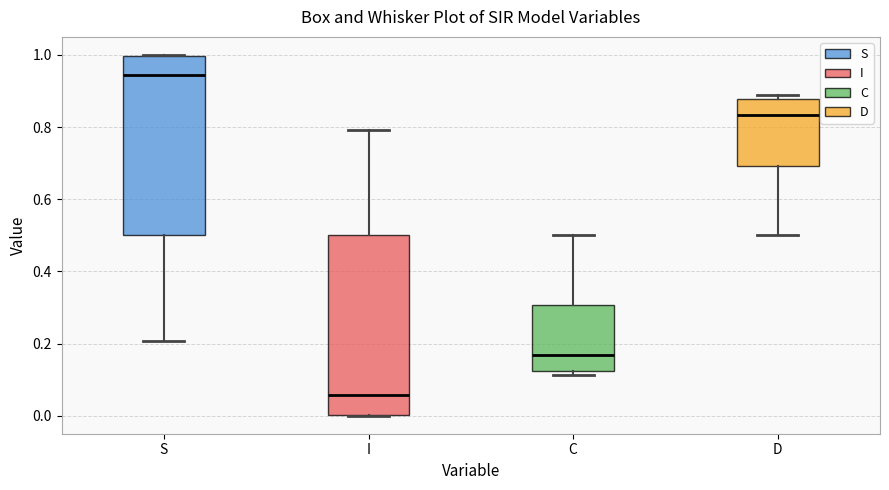

Reading left to right, transcribe this box plot: for each box, give where its median line is, the range the box spans, and where its two whiskers end, as read against the y-axis. The values are not printed on the chart, so give them approximately, as read against the axis.

S: median 0.94, box 0.50 to 1.00, whiskers 0.20 to 1.00
I: median 0.06, box 0.00 to 0.50, whiskers 0.00 to 0.80
C: median 0.16, box 0.12 to 0.30, whiskers 0.12 (just below the box's lower edge) to 0.50
D: median 0.84, box 0.70 to 0.88, whiskers 0.50 to 0.88 (just above the box's upper edge)